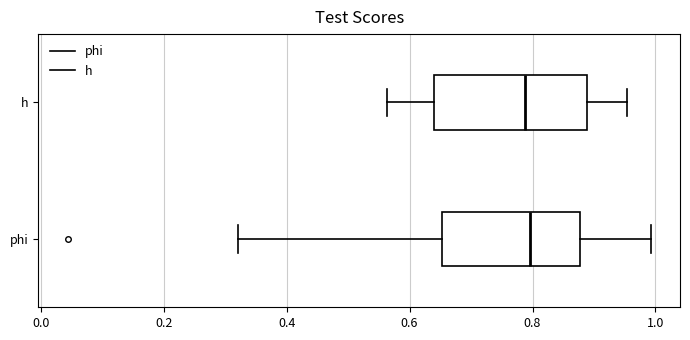

Which box is the widest, from its left edge to its right edge?

h